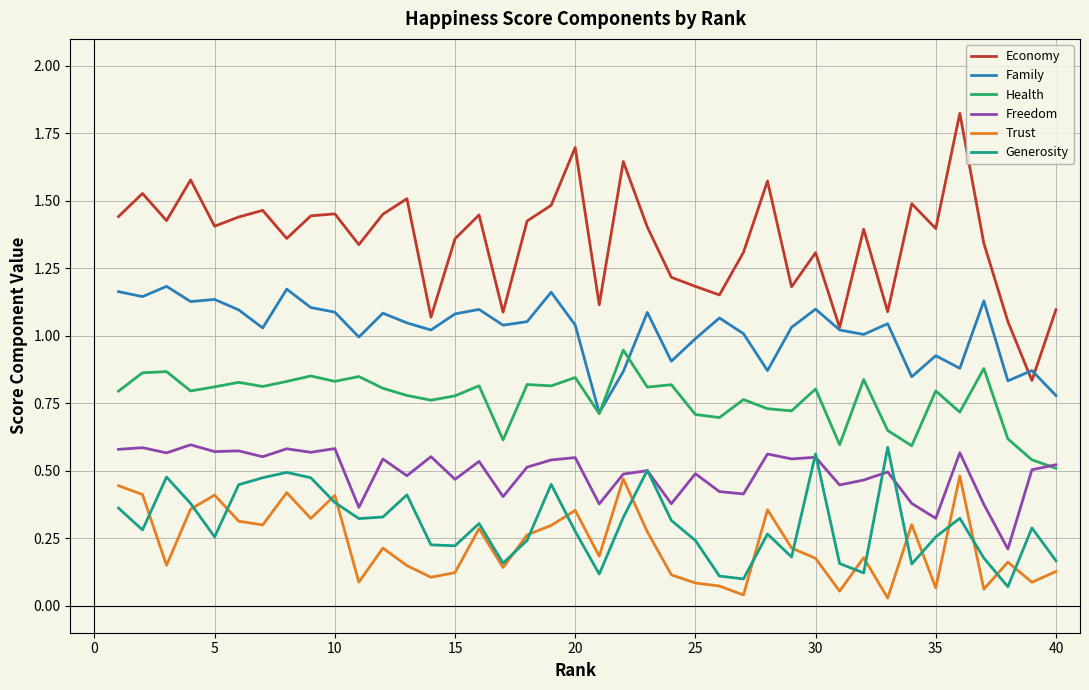

Which series has the largest range (max minus min)?

Economy